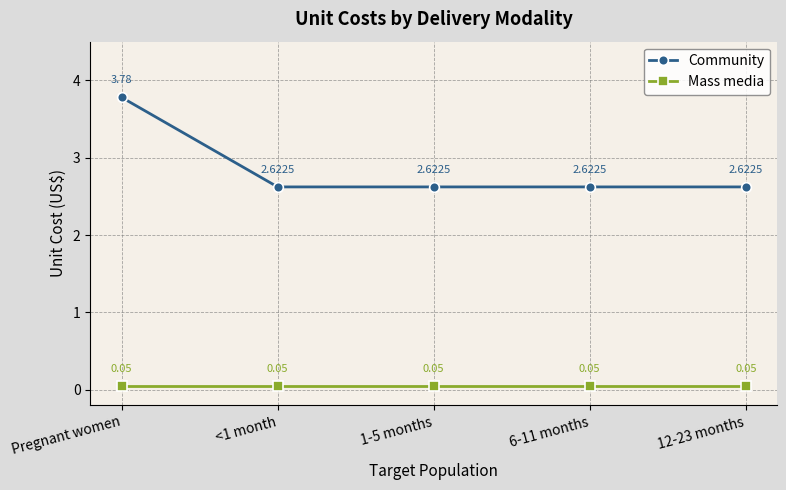

What is the average value of the Community series?

2.9